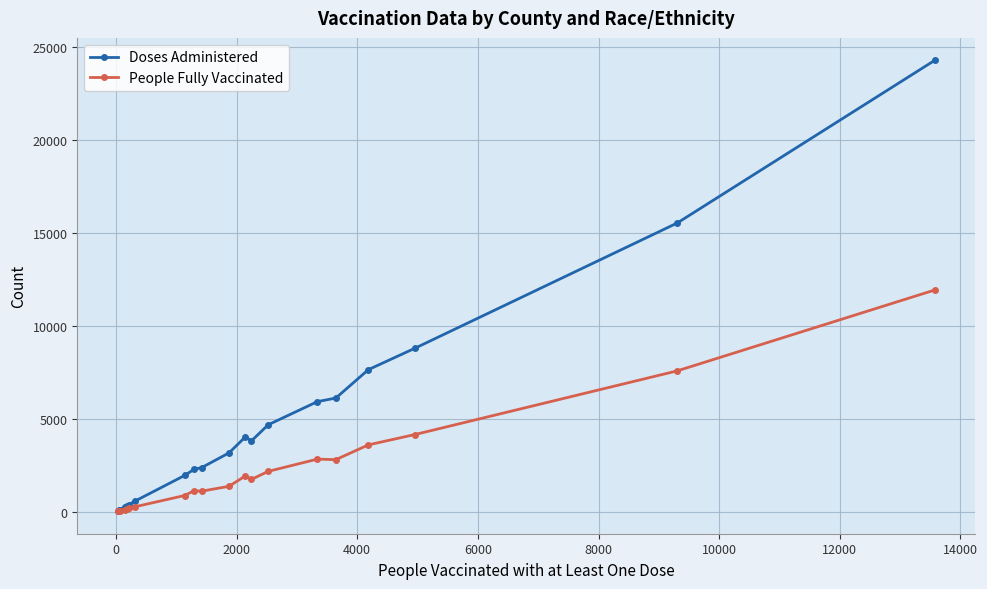

Which series has the largest total across all categories?

Doses Administered